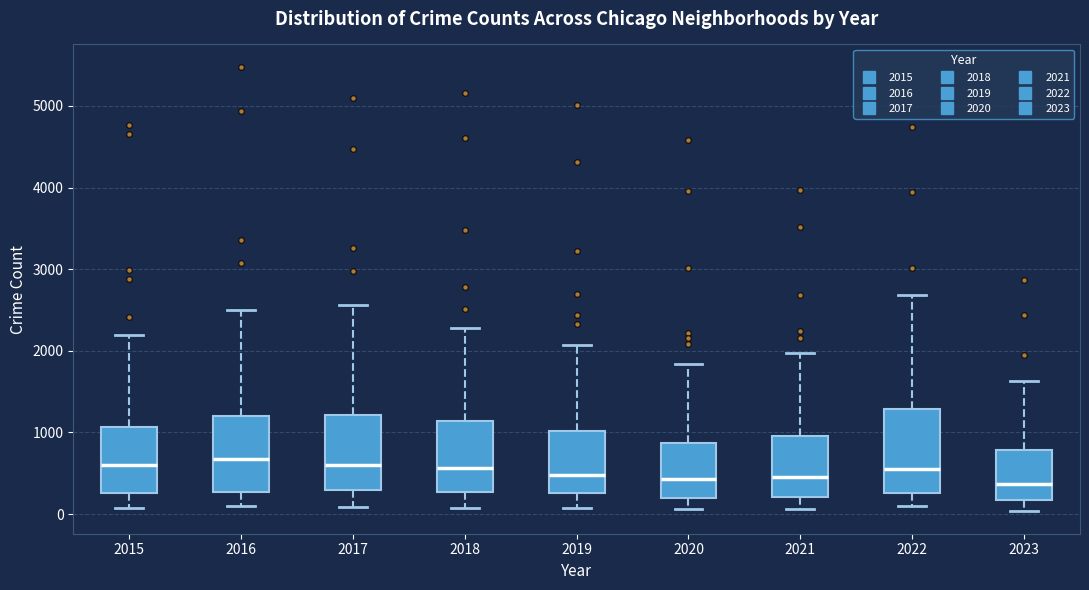

Where is the lower edge of the box at x = 2020 on the y-axis? The values are not printed on the chart, so give them approximately, as read against the axis.

200